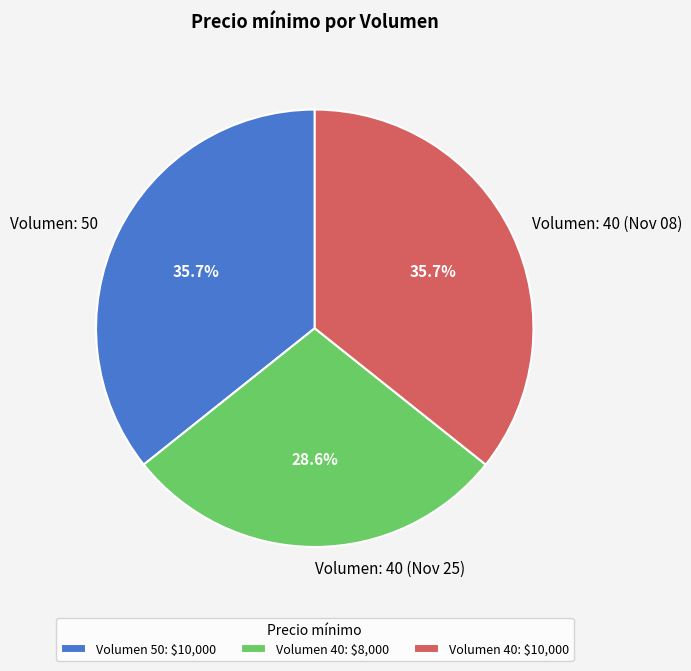

Approximately how many times larger is the value at Volumen: 40 (Nov 25) compared to Volumen: 40 (Nov 08)?

0.8